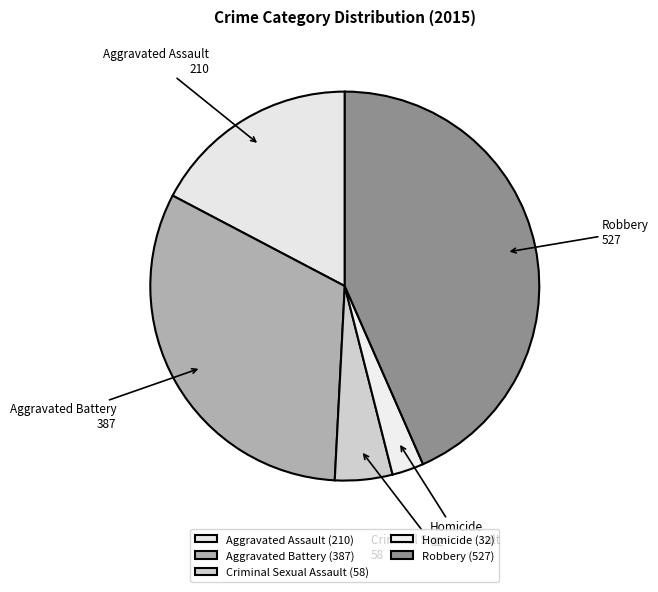

Do Homicide and Aggravated Battery together represent more than half of the pie?

No